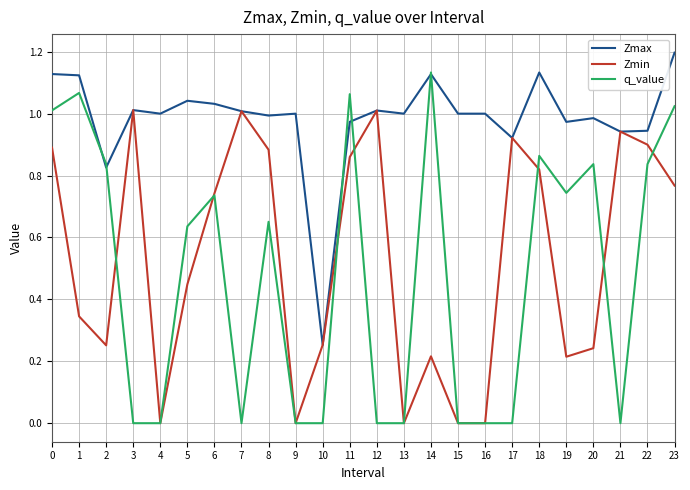

Which label corresponds to the largest value in the chart?

23